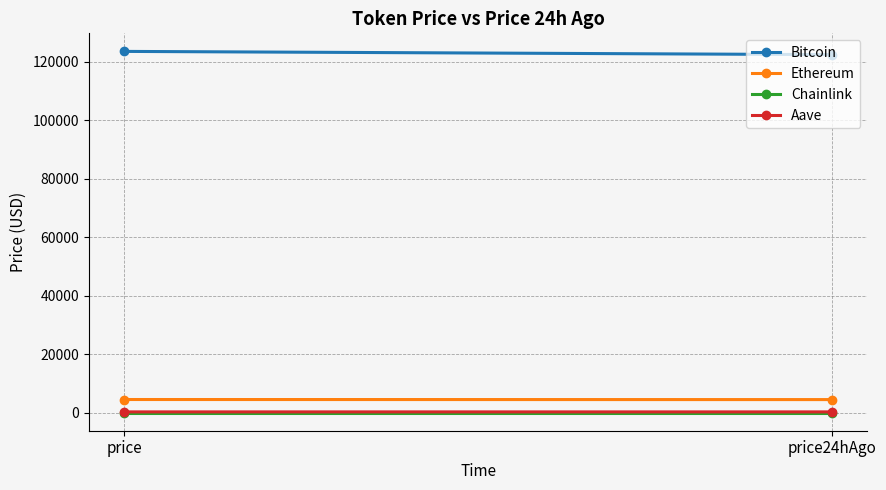

The value of Chainlink at price24hAgo is 31.0. True or false?

False